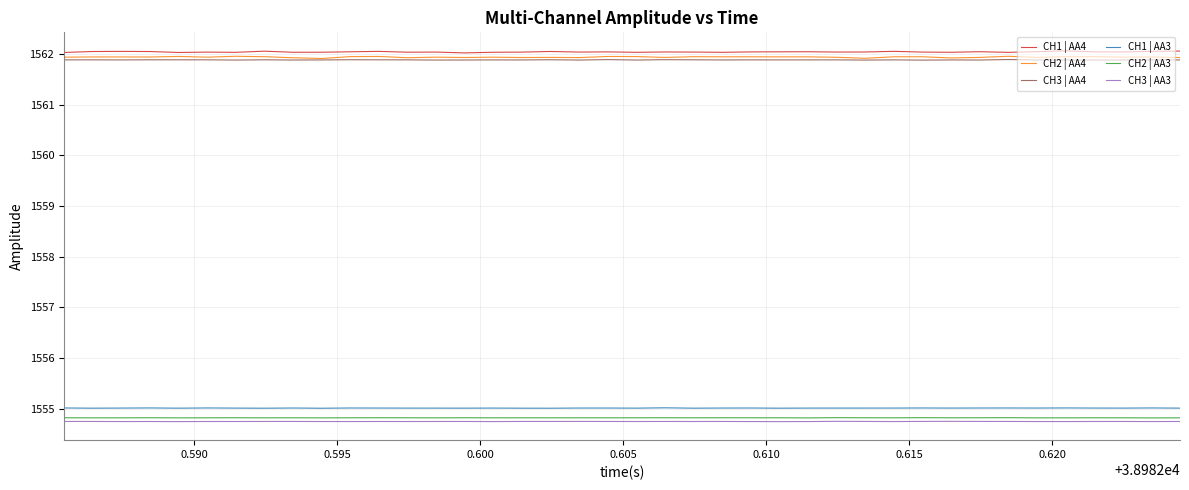

At how many categories does at least one series exceed 1561?

40